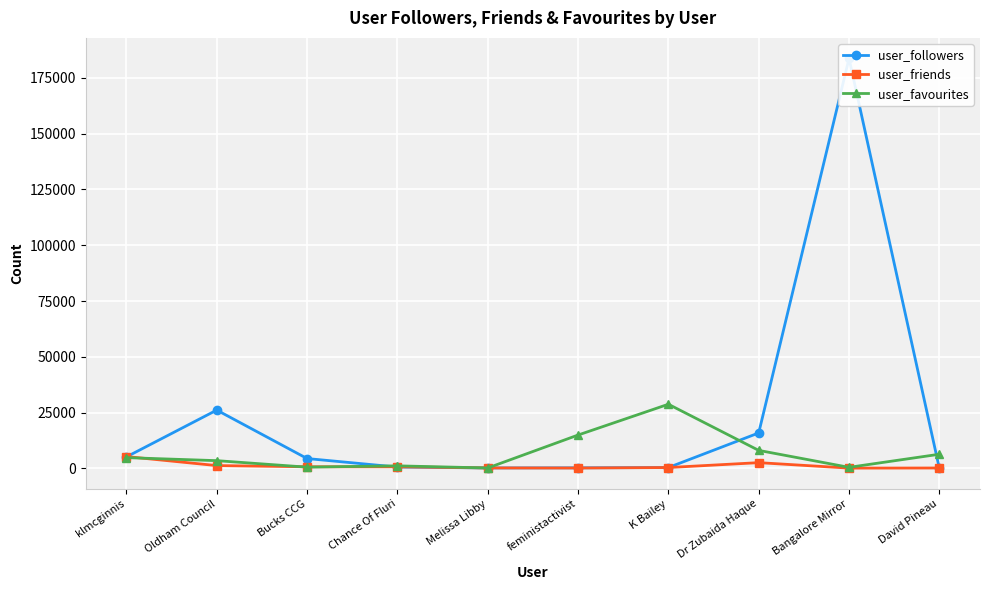

Which category has the highest value in the user_followers series?

Bangalore Mirror